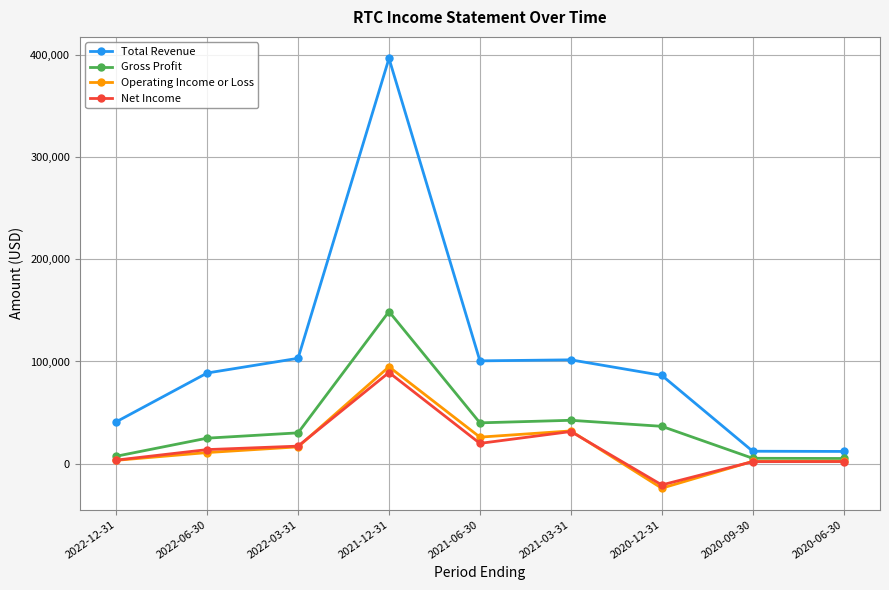

Which series has the largest range (max minus min)?

Total Revenue